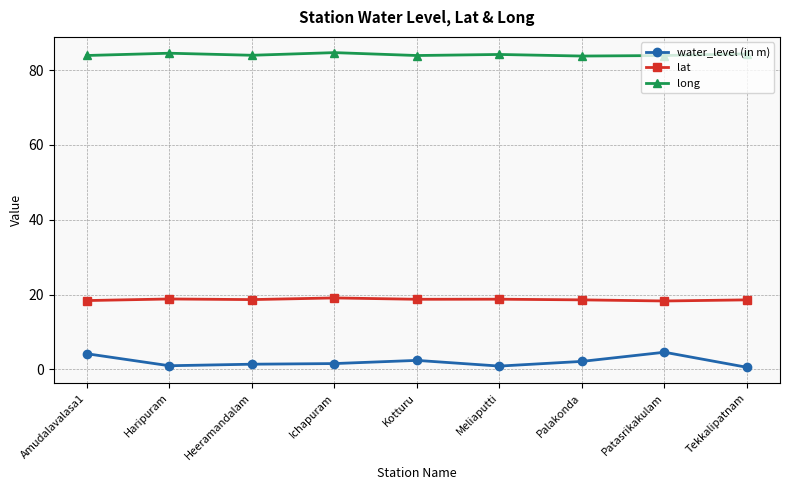

True or false: lat and long cross at least once.

False